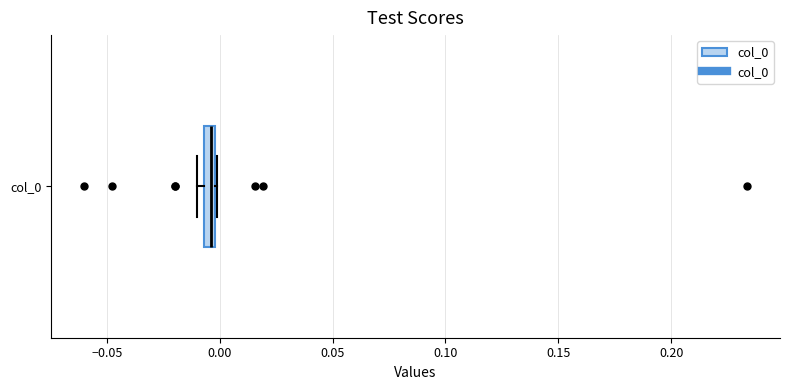

Where is the right edge of the box for col_0 on the x-axis? The values are not printed on the chart, so give them approximately, as read against the axis.

0.000